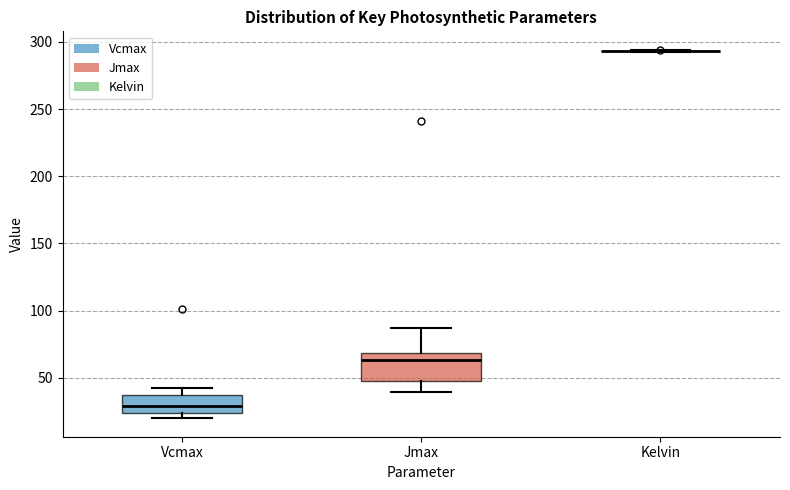

Where is the upper edge of the box for Jmax on the y-axis? The values are not printed on the chart, so give them approximately, as read against the axis.

70